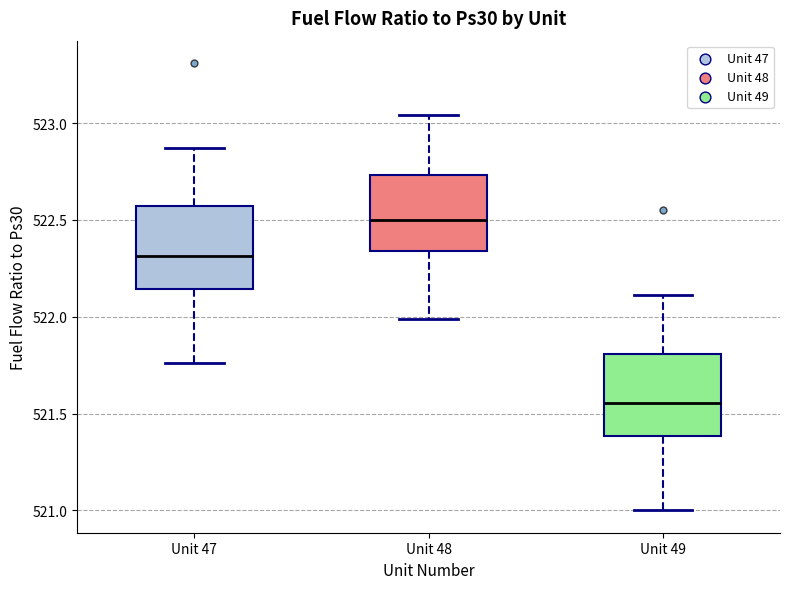

Reading left to right, read every box against the y-axis: the position of its median line, the range the box covers, and the ends of its whiskers. The values are not printed on the chart, so give them approximately, as read against the axis.

Unit 47: median 522.30, box 522.15 to 522.55, whiskers 521.75 to 522.85
Unit 48: median 522.50, box 522.35 to 522.75, whiskers 522.00 to 523.05
Unit 49: median 521.55, box 521.40 to 521.80, whiskers 521.00 to 522.10